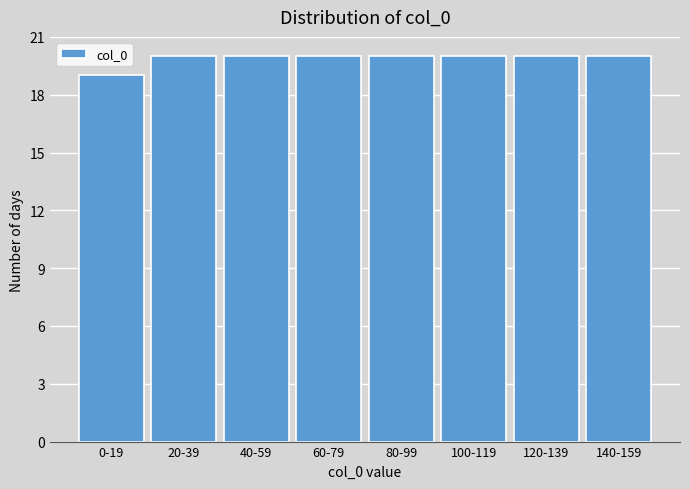

Reading right to left, extract all data points from this chart.

20	20	20	20	20	20	20	19